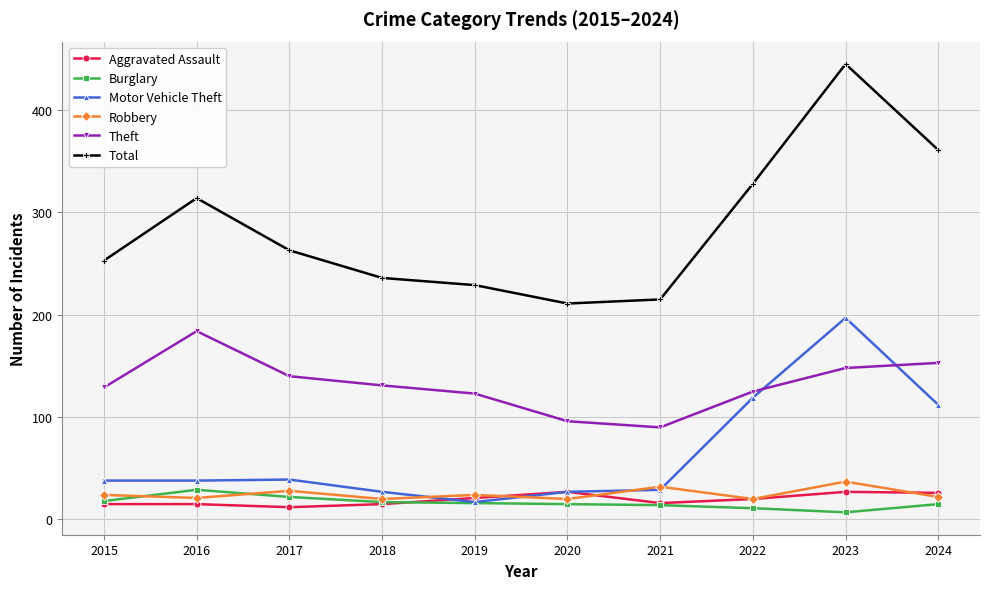

What is the minimum value for Aggravated Assault?

12